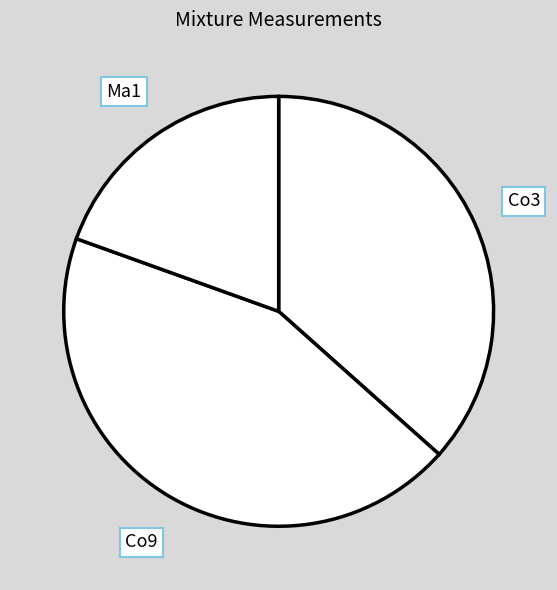

Between Ma1 and Co9, which is larger?

Co9